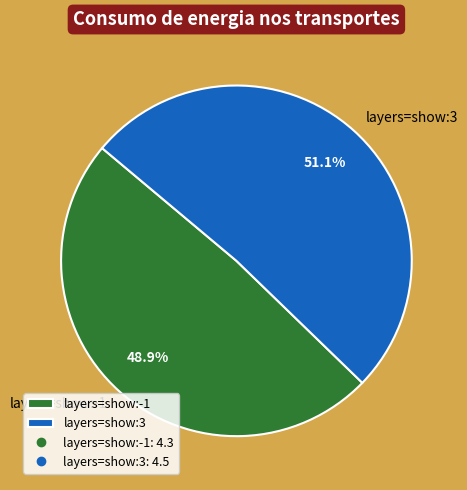

Which category has the smallest portion of the pie?

layers=show:-1